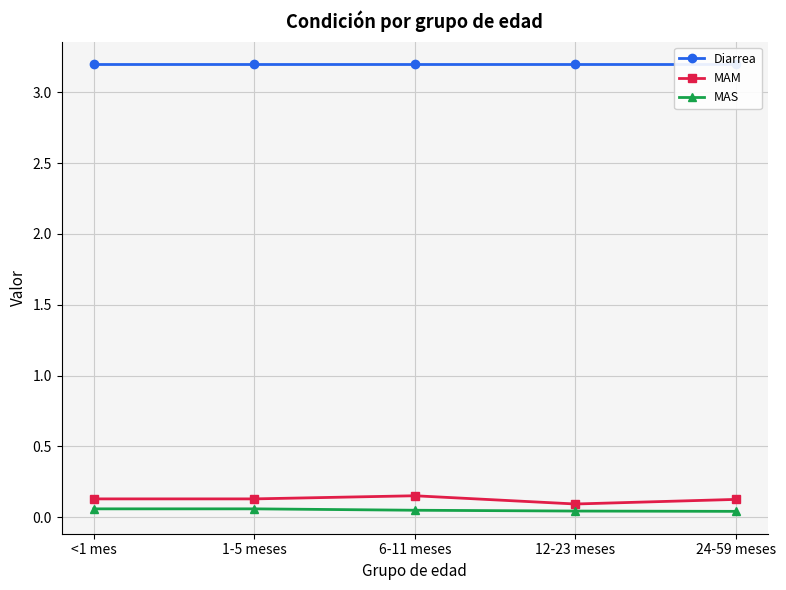

What is the maximum value shown in the chart?

3.2